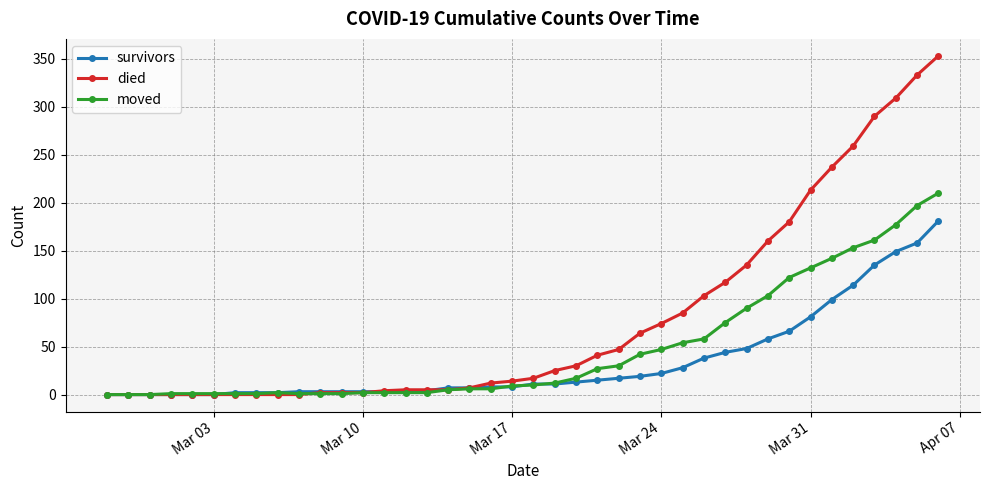

Which series has the largest total across all categories?

died